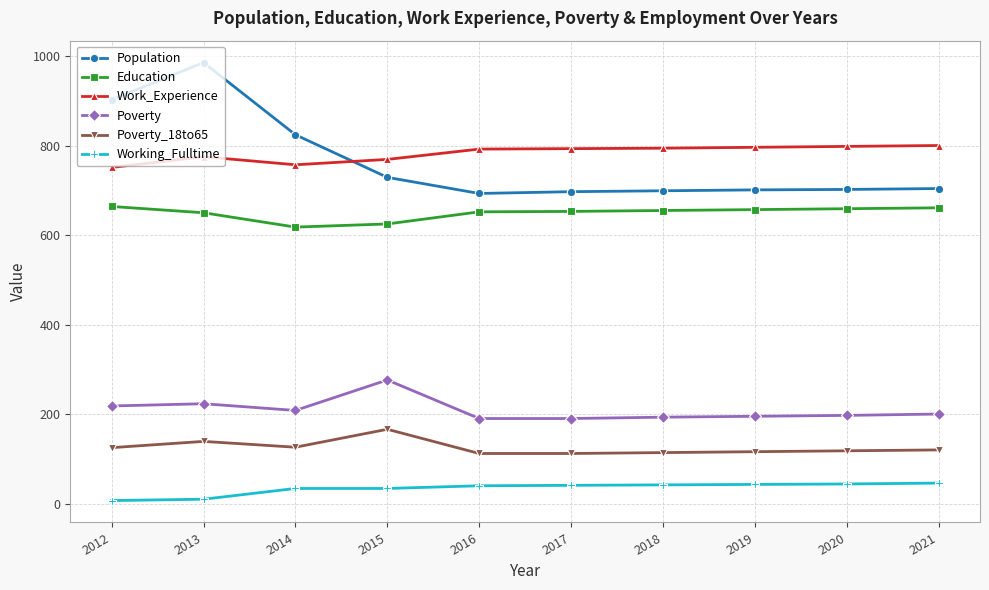

Is this an area chart (filled region under the line)?

No